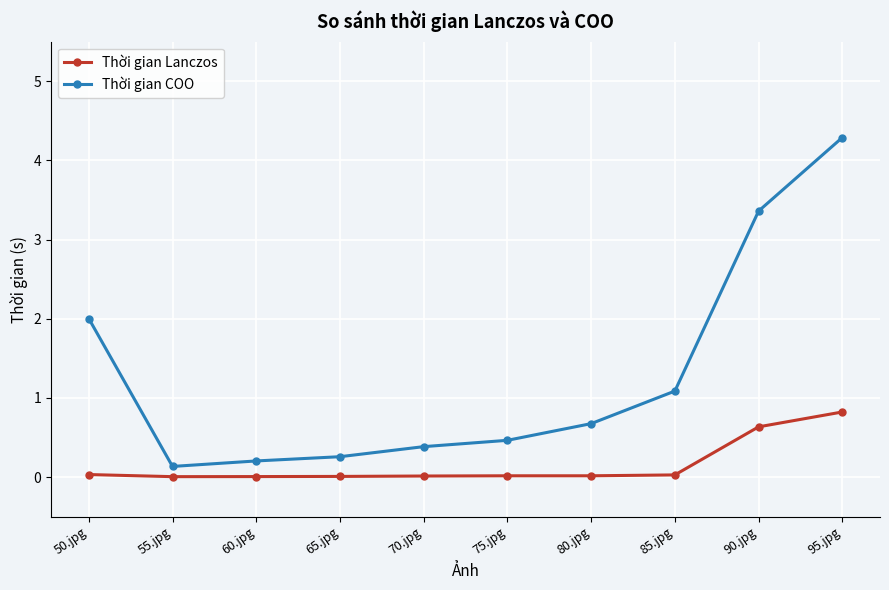

What are all the series names shown in the legend?

Thời gian Lanczos, Thời gian COO